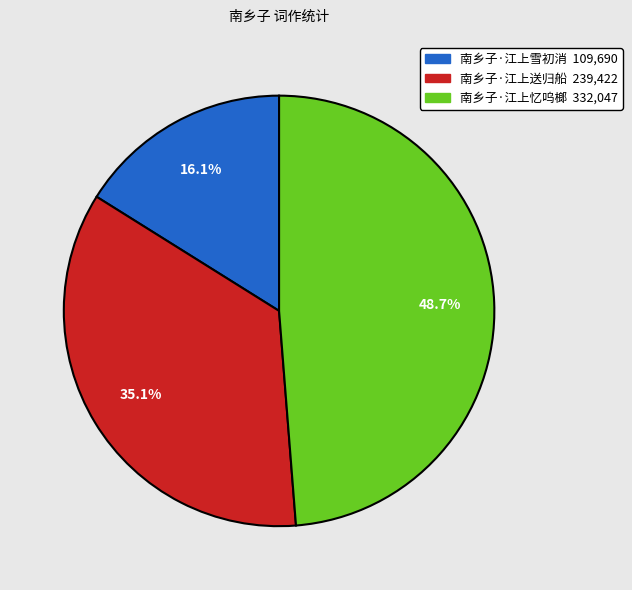

Is it true that 南乡子·江上送归船 is 24% of the pie?

False